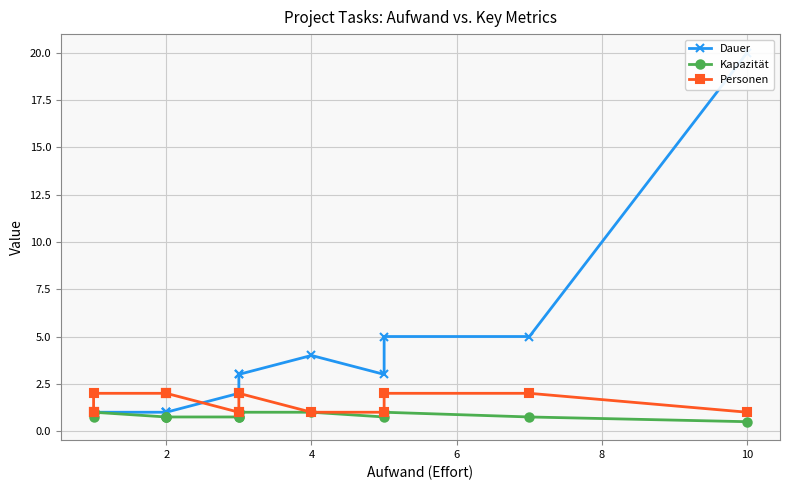

What is the smallest value displayed?

0.5